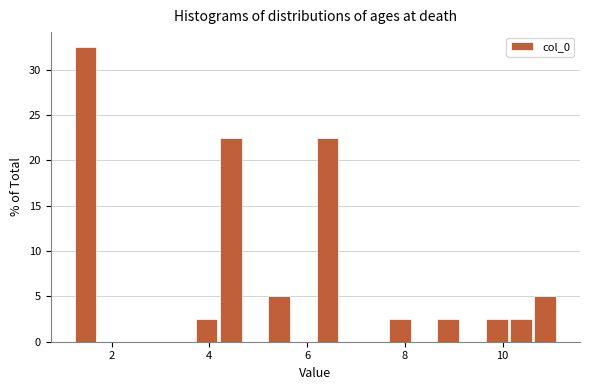

Read against the x-axis, roughly where is the centre of the tallest bar?

1.4